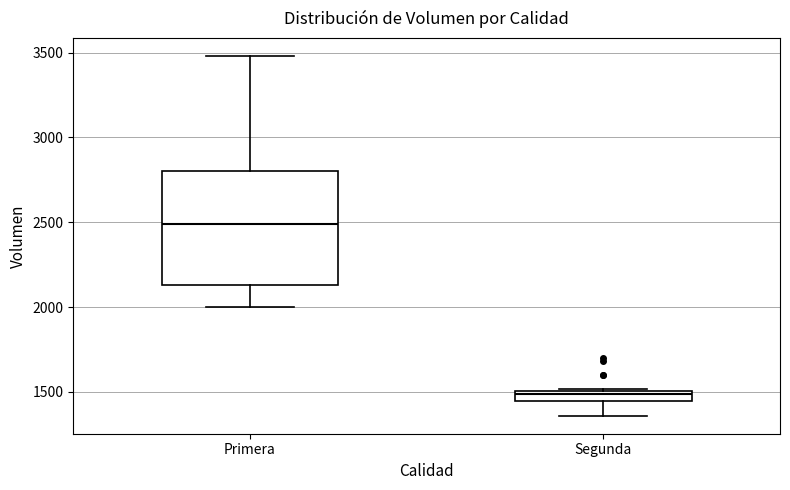

Which box's median line is the highest?

Primera